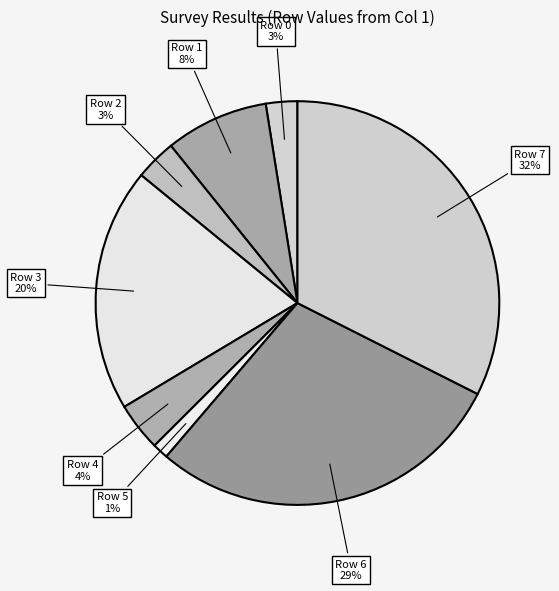

Is there any slice that represents more than half of the pie?

No